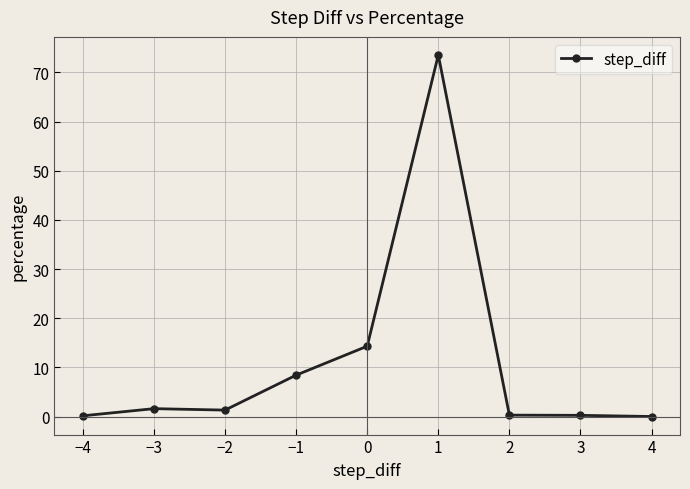

What is the average value?

11.1